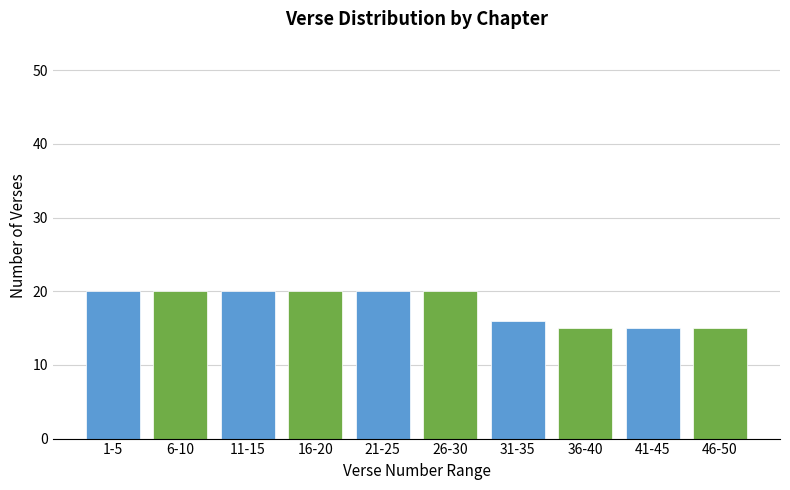

Reading left to right, extract all data points from this chart.

1-5=20	6-10=20	11-15=20	16-20=20	21-25=20	26-30=20	31-35=16	36-40=15	41-45=15	46-50=15